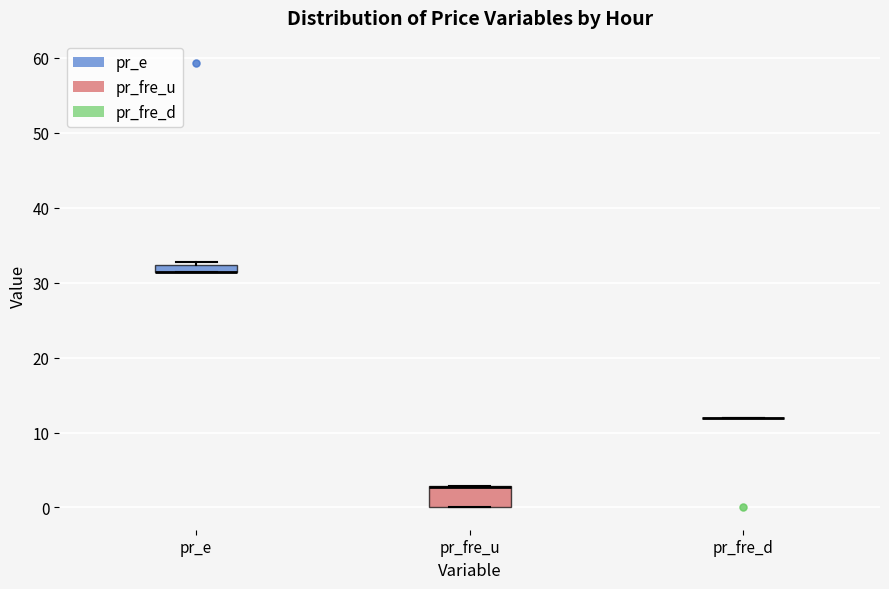

Comparing the boxes themselves (not the whiskers), which one is the tallest?

pr_fre_u